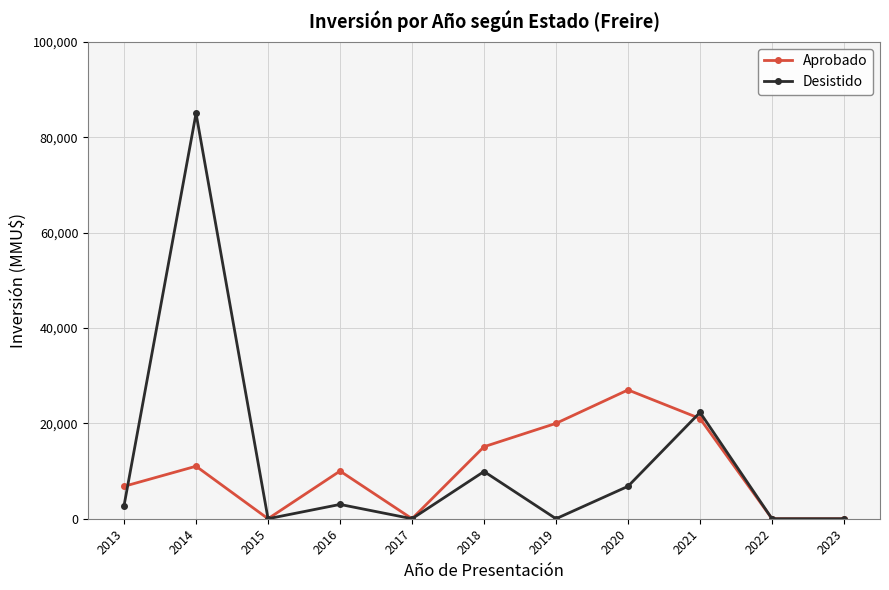

Is the value of Aprobado at 2022 greater than the value of Desistido at 2021?

No